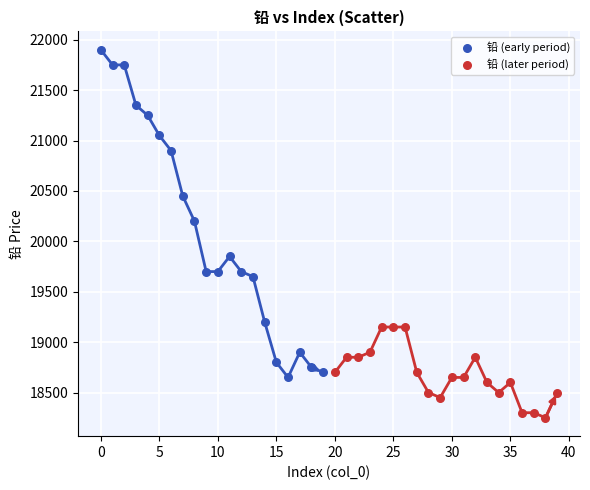

Which series has the widest spread of Y values?

铅 (early period)